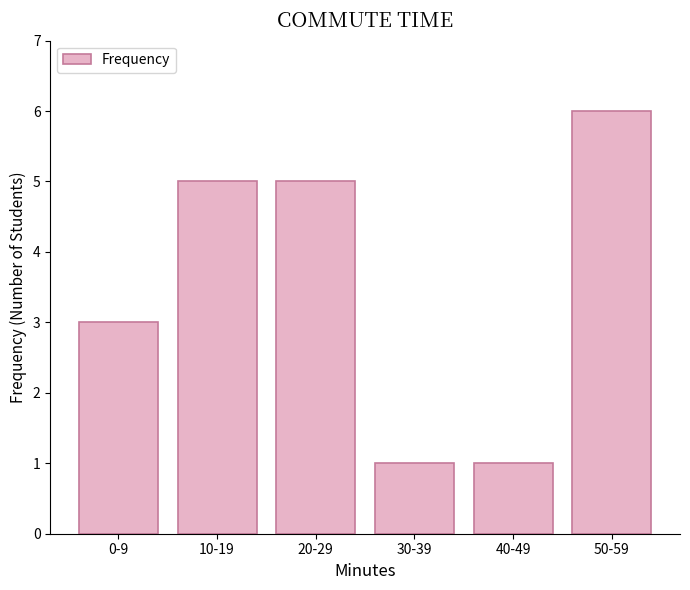

Reading left to right, what are all the values shown in this chart?

3	5	5	1	1	6